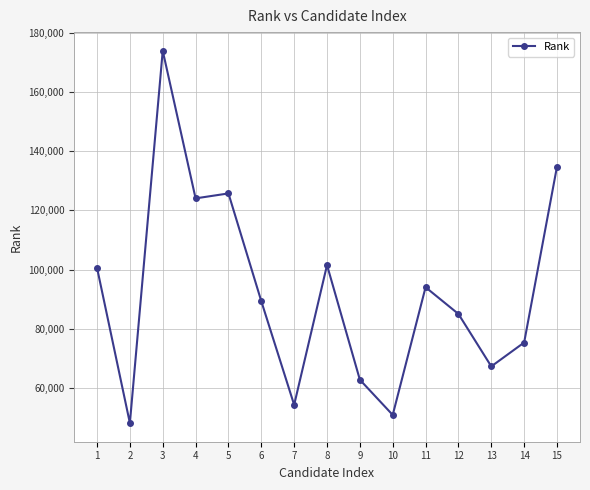

Which label corresponds to the smallest value in the chart?

2